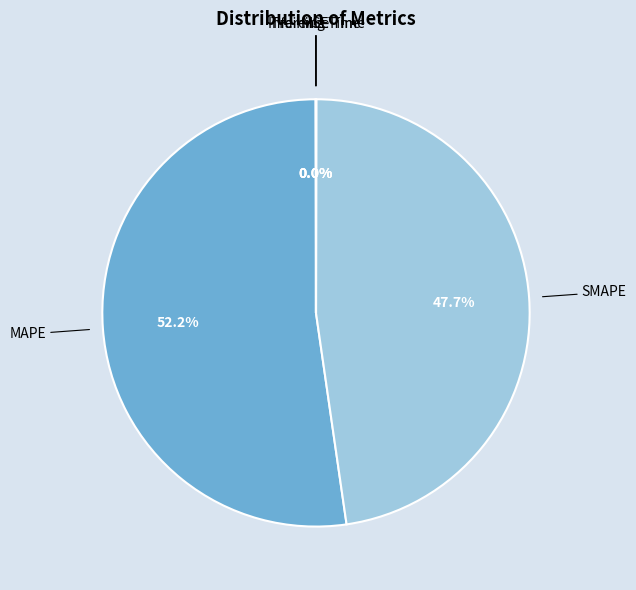

Is there a majority slice in this chart?

Yes